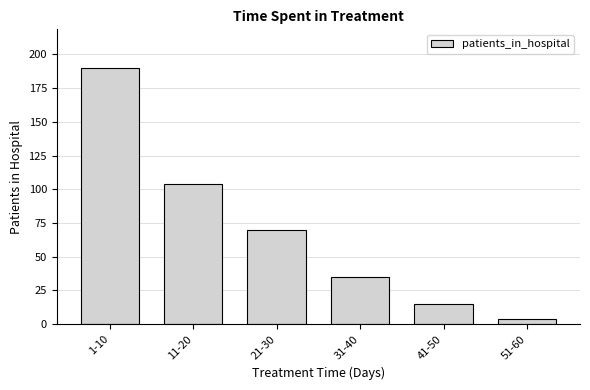

Reading left to right, extract all data points from this chart.

190	104	70	35	15	4